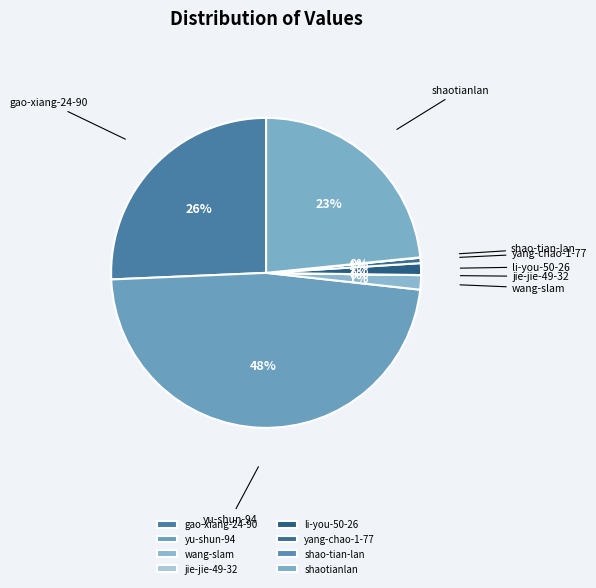

Between yang-chao-1-77 and shaotianlan, which is larger?

shaotianlan